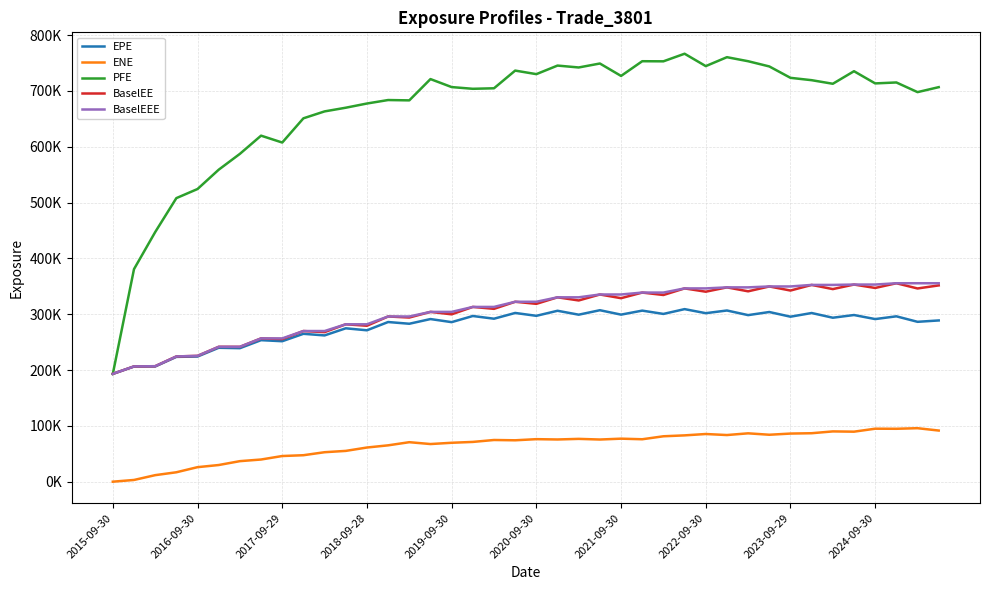

What are all the series names shown in the legend?

EPE, ENE, PFE, BaselEE, BaselEEE